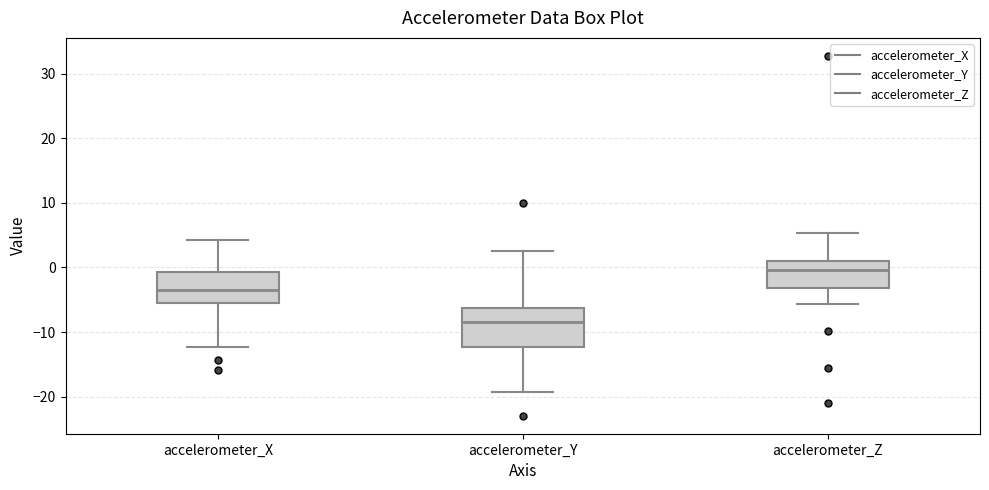

Reading left to right, read every box against the y-axis: the position of its median line, the range the box covers, and the ends of its whiskers. The values are not printed on the chart, so give them approximately, as read against the axis.

accelerometer_X: median -4, box -5 to -1, whiskers -12 to 4
accelerometer_Y: median -8, box -12 to -6, whiskers -19 to 3
accelerometer_Z: median 0, box -3 to 1, whiskers -6 to 5